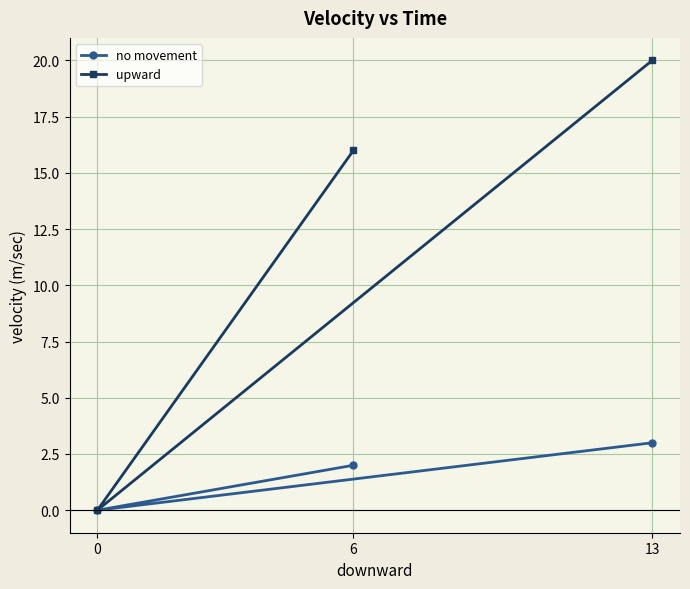

Which category has the lowest value in the upward series?

0